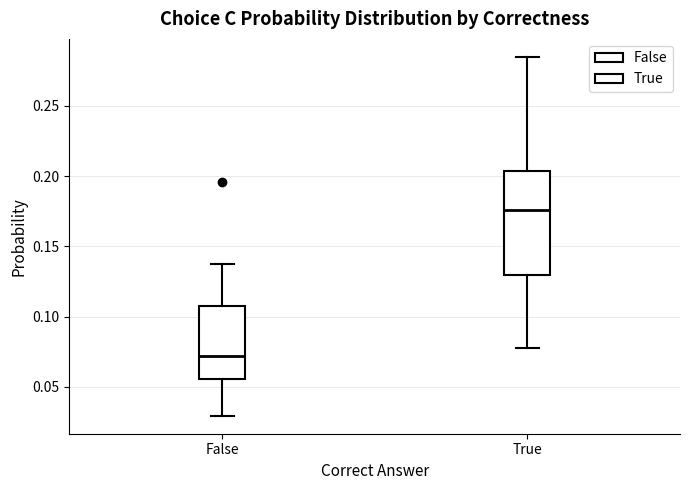

Reading left to right, transcribe this box plot: for each box, give where its median line is, the range the box spans, and where its two whiskers end, as read against the y-axis. The values are not printed on the chart, so give them approximately, as read against the axis.

False: median 0.070, box 0.055 to 0.105, whiskers 0.030 to 0.140
True: median 0.175, box 0.130 to 0.205, whiskers 0.075 to 0.285